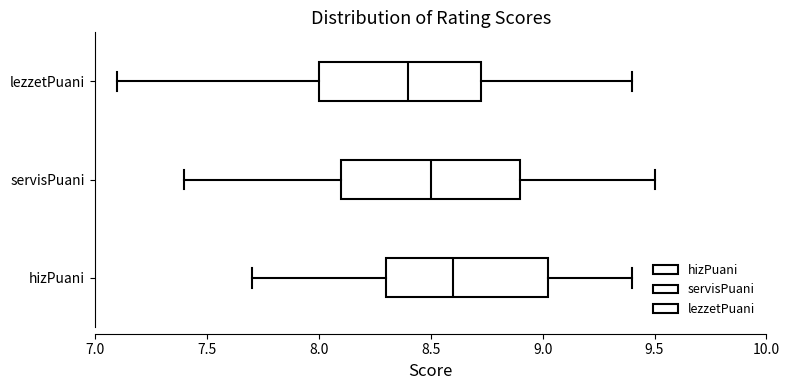

Reading bottom to top, transcribe this box plot: for each box, give where its median line is, the range the box spans, and where its two whiskers end, as read against the x-axis. The values are not printed on the chart, so give them approximately, as read against the axis.

hizPuani: median 8.60, box 8.30 to 9.05, whiskers 7.70 to 9.40
servisPuani: median 8.50, box 8.10 to 8.90, whiskers 7.40 to 9.50
lezzetPuani: median 8.40, box 8.00 to 8.75, whiskers 7.10 to 9.40